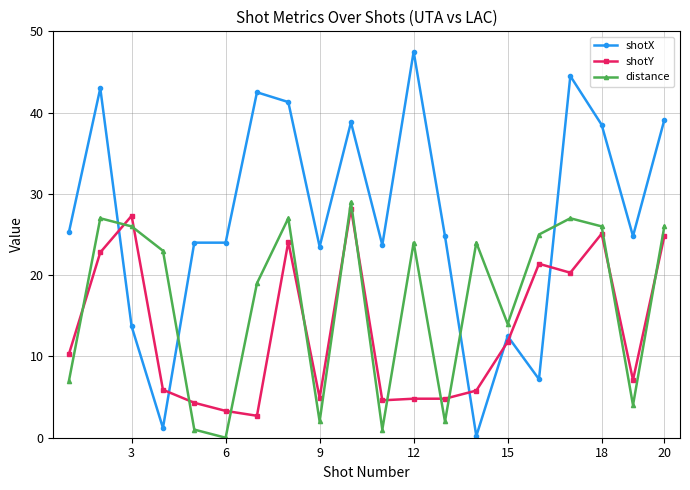

List the series in order of their overall mean, lowest first.

shotY, distance, shotX